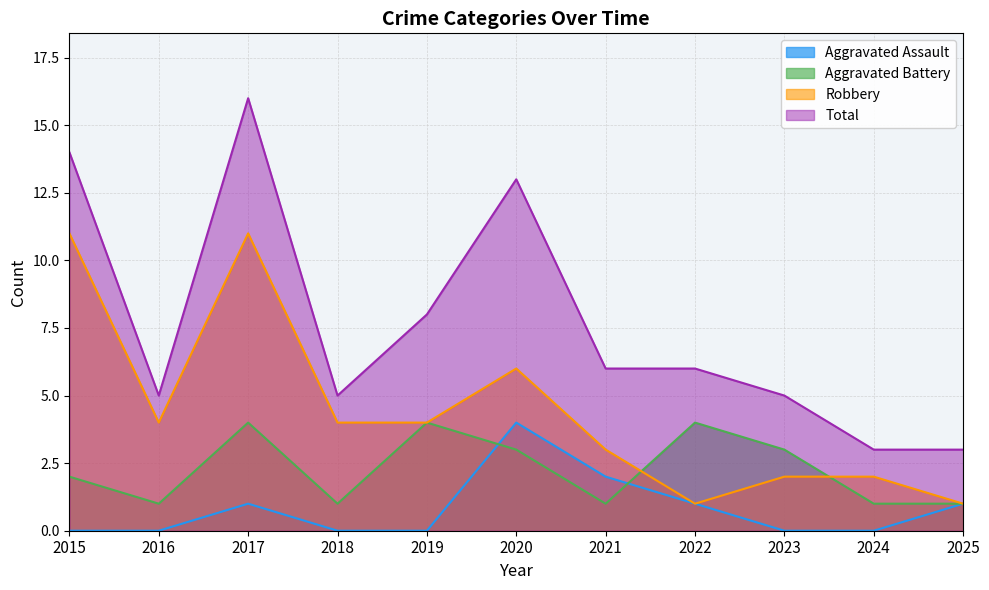

Count the Aggravated Assault values in the range 0 to 1.

9